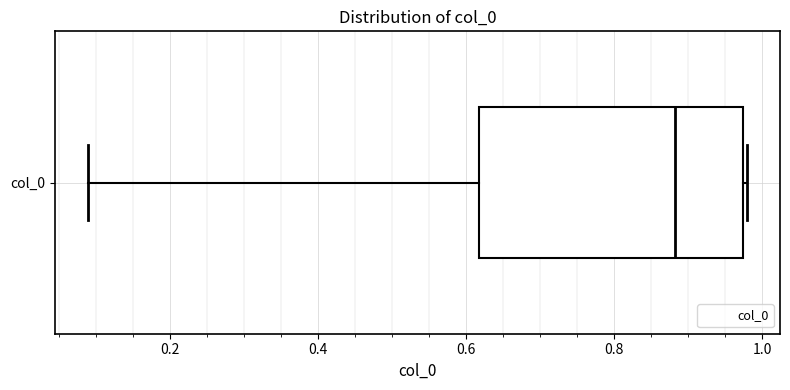

Transcribe this box plot: give where the median line is, the range the box spans, and where the two whiskers end, as read against the x-axis. The values are not printed on the chart, so give them approximately, as read against the axis.

median 0.88, box 0.62 to 0.98, whiskers 0.08 to 0.98